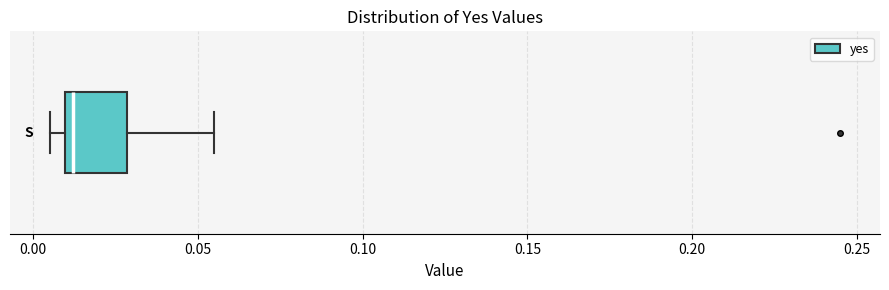

Read this box plot against the x-axis: the position of the median line, the range covered by the box, and the ends of both whiskers. The values are not printed on the chart, so give them approximately, as read against the axis.

median 0.010 (just right of the box's left edge), box 0.010 to 0.030, whiskers 0.005 to 0.055